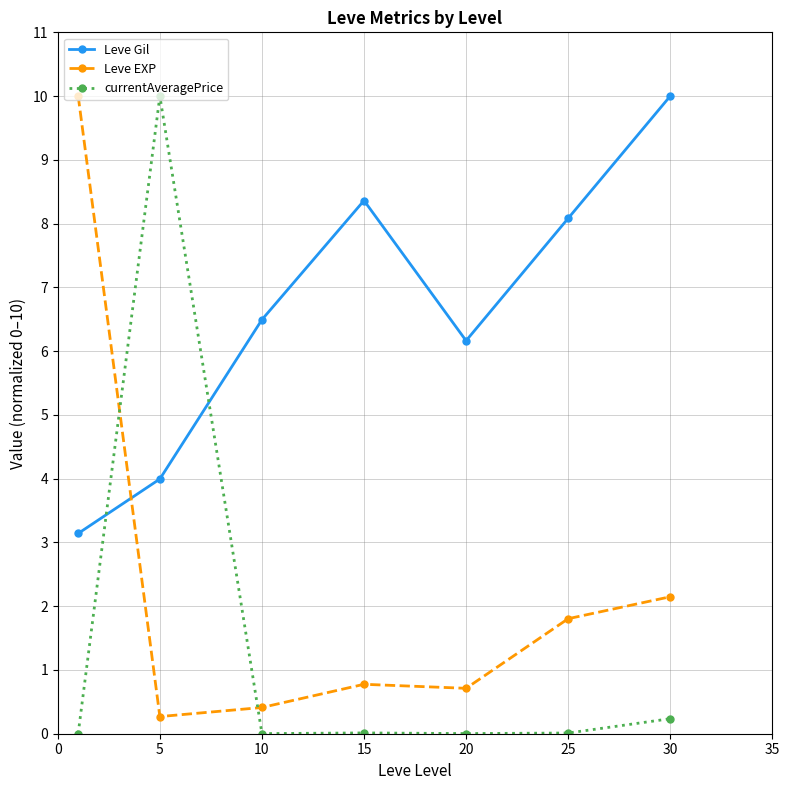

True or false: Leve Gil and currentAveragePrice intersect in this chart.

True